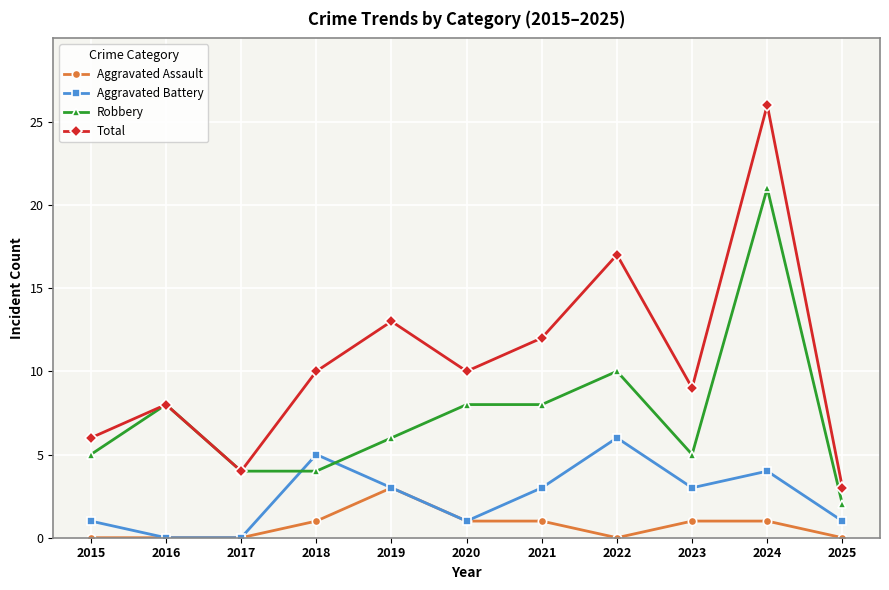

True or false: Aggravated Assault and Total intersect in this chart.

False